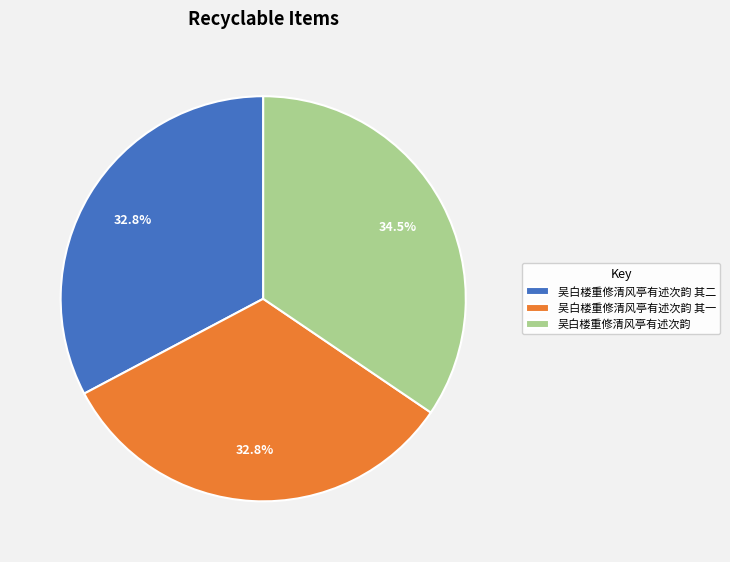

To the nearest percent, what is the average slice percentage?

33%